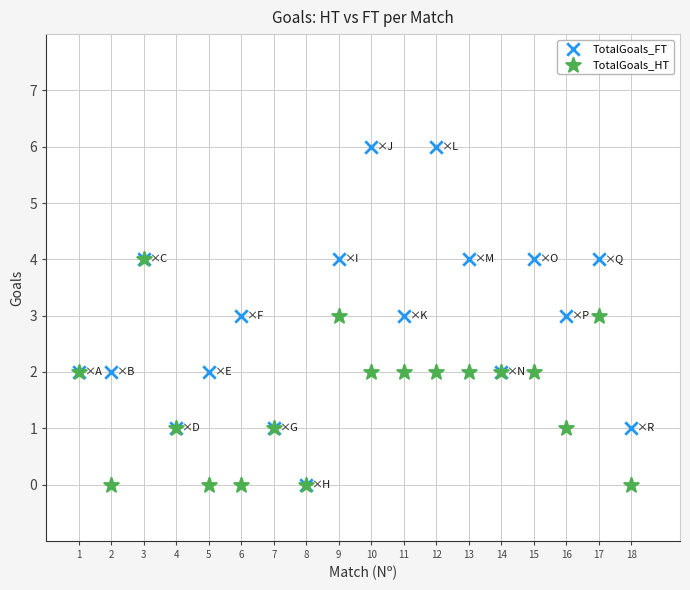

What are all the series names shown in the legend?

TotalGoals_FT, TotalGoals_HT